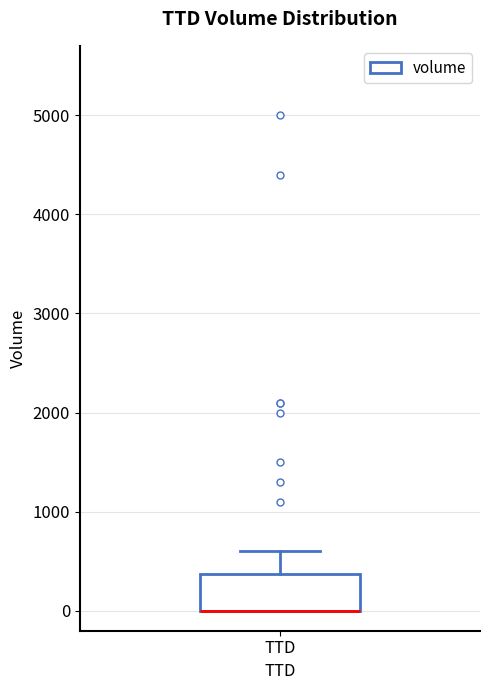

Read this box plot against the y-axis: the position of the median line, the range covered by the box, and the ends of both whiskers. The values are not printed on the chart, so give them approximately, as read against the axis.

median 0 (drawn on the box's lower edge), box 0 to 400, whiskers 0 to 600